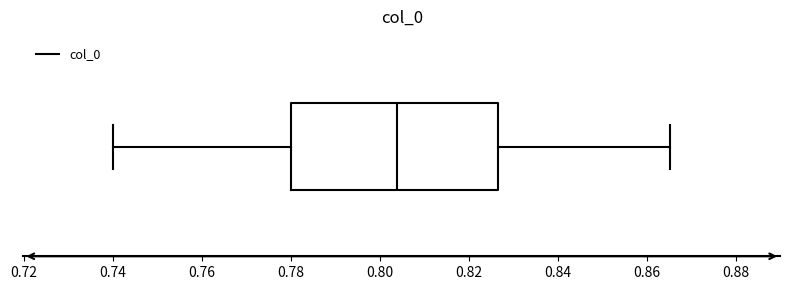

Where is the left edge of the box on the x-axis? The values are not printed on the chart, so give them approximately, as read against the axis.

0.780